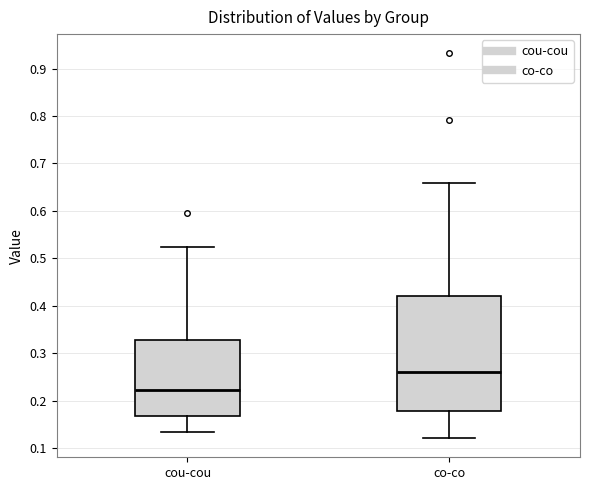

Reading left to right, transcribe this box plot: for each box, give where its median line is, the range the box spans, and where its two whiskers end, as read against the y-axis. The values are not printed on the chart, so give them approximately, as read against the axis.

cou-cou: median 0.22, box 0.17 to 0.33, whiskers 0.13 to 0.52
co-co: median 0.26, box 0.18 to 0.42, whiskers 0.12 to 0.66